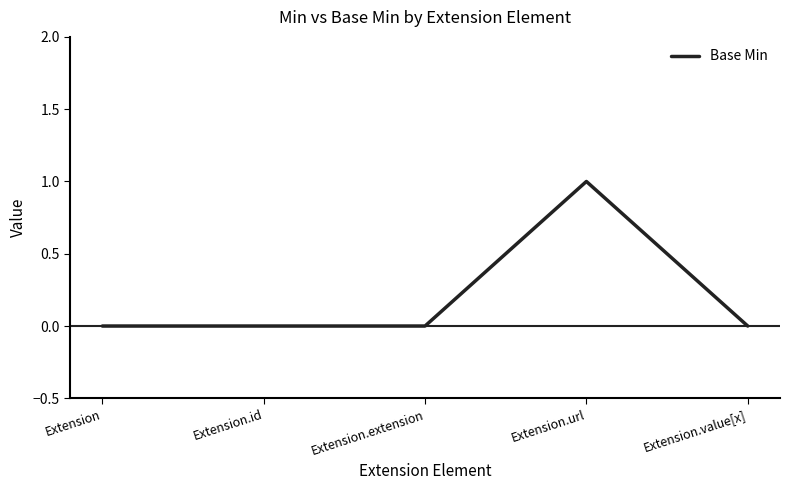

True or false: the data shows 0 at Extension.value[x].

True